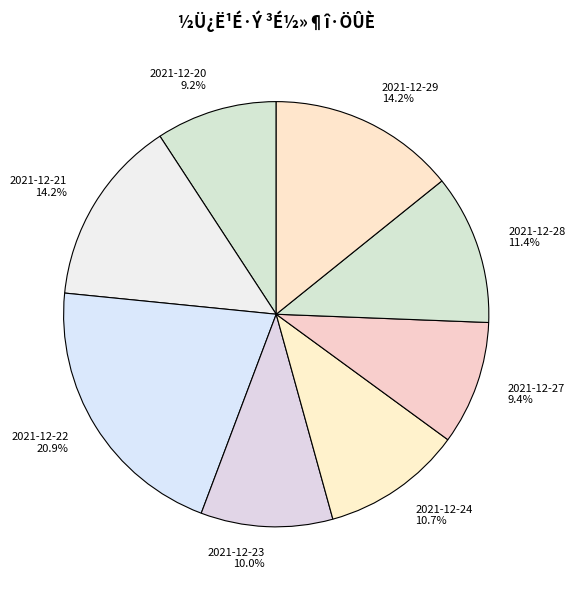

Between 2021-12-24 and 2021-12-28, which is larger?

2021-12-28